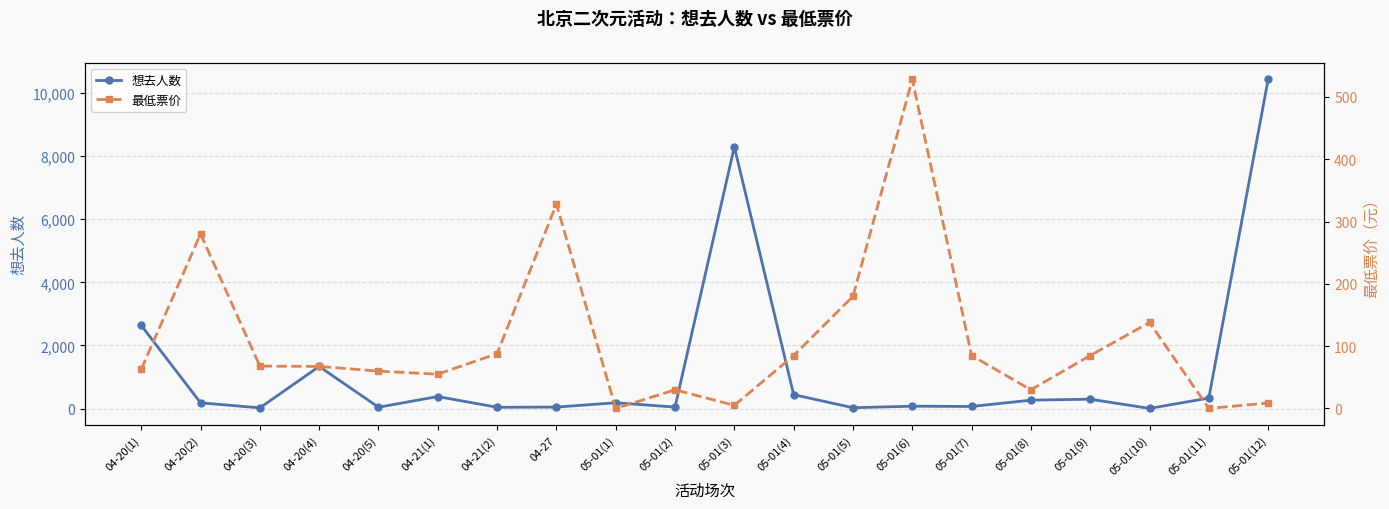

How many series are shown in this chart?

2